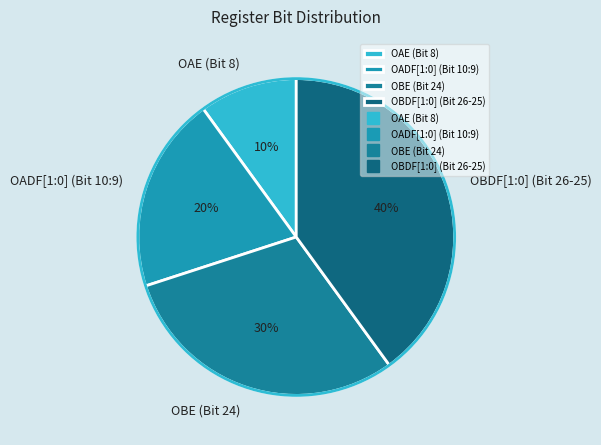

Does OAE (Bit 8) represent more than half of the total?

No